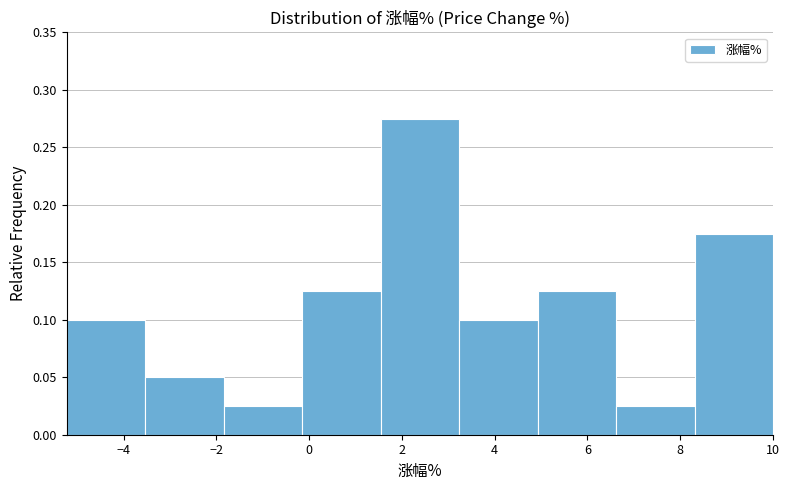

Which range on the x-axis has the tallest bar?

1.6 to 3.2